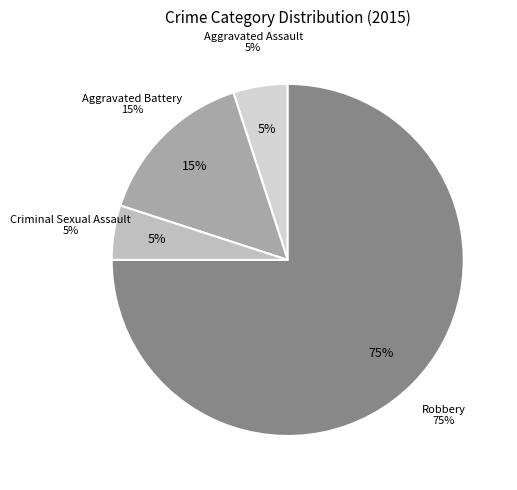

How many slices are in this pie chart?

4